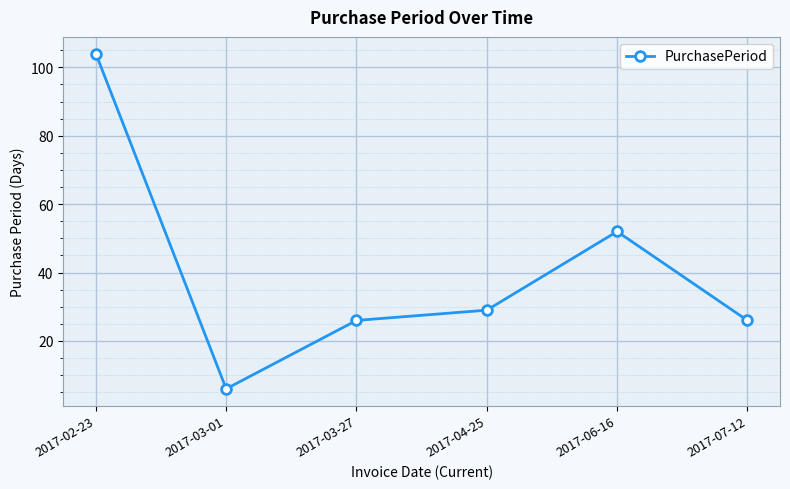

How many lines are shown in the chart?

1